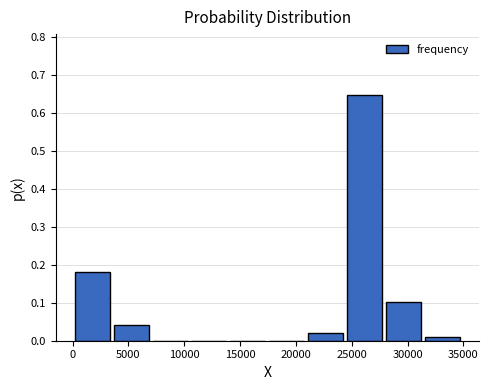

What is the height of the bar covering 31500 to 35000 on the x-axis? Neither the bar edges nor the heights are printed on the chart, so give them approximately, as read against the axes.

0.01